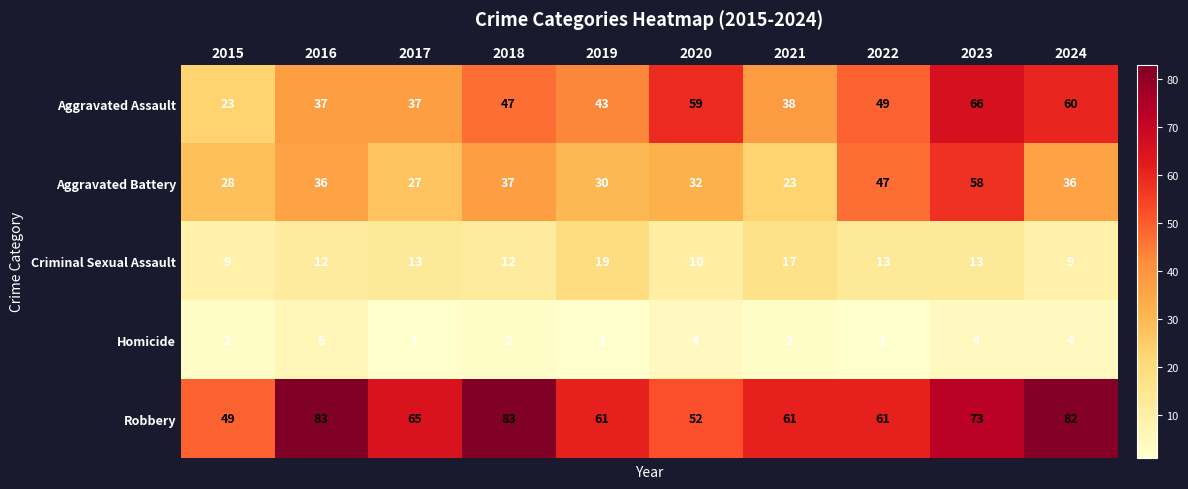

Rank the series at 2021 from lowest to highest value.

Homicide, Criminal Sexual Assault, Aggravated Battery, Aggravated Assault, Robbery